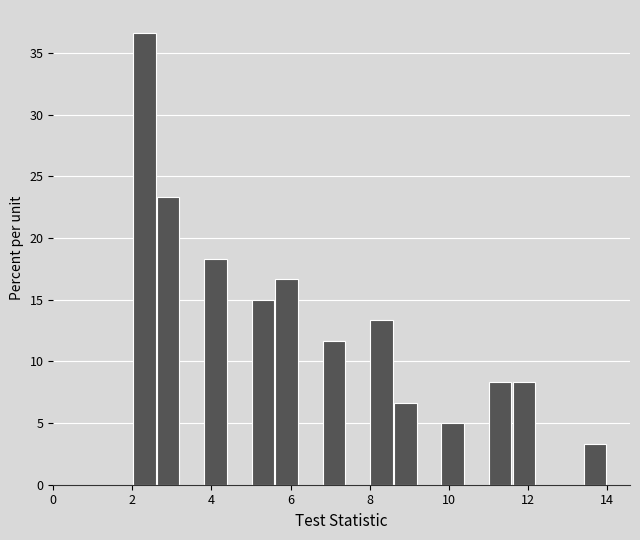

Around what value on the x-axis is the tallest bar? Give the approximate position of its centre, as read against the axis.

2.4